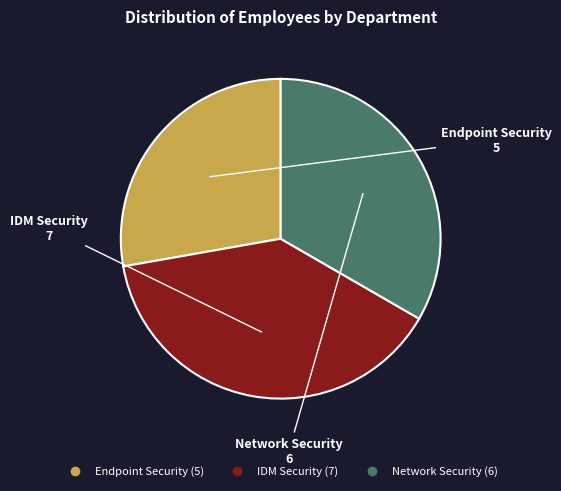

True or false: Endpoint Security accounts for 28% of the total.

True